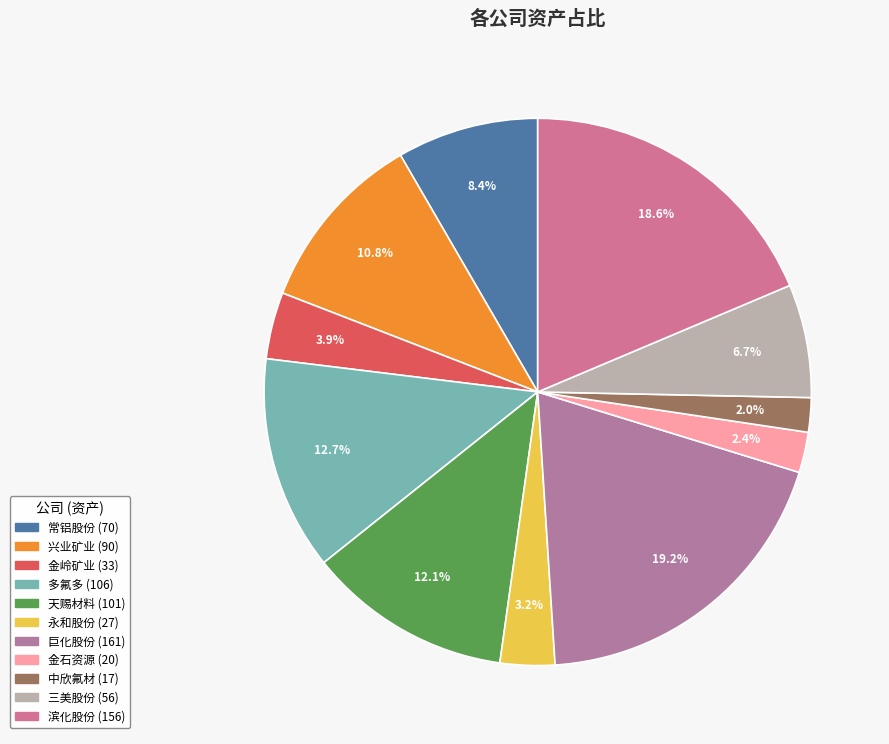

Which slice is the smallest?

中欣氟材